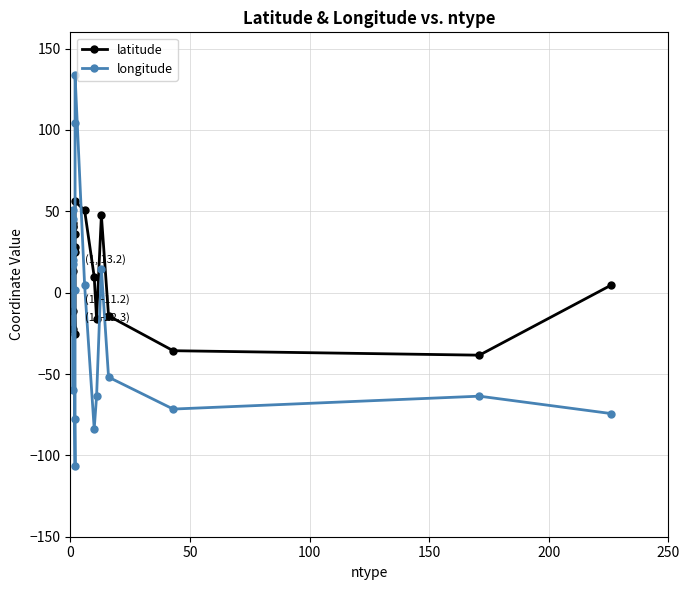

Count the number of data series in this chart.

2